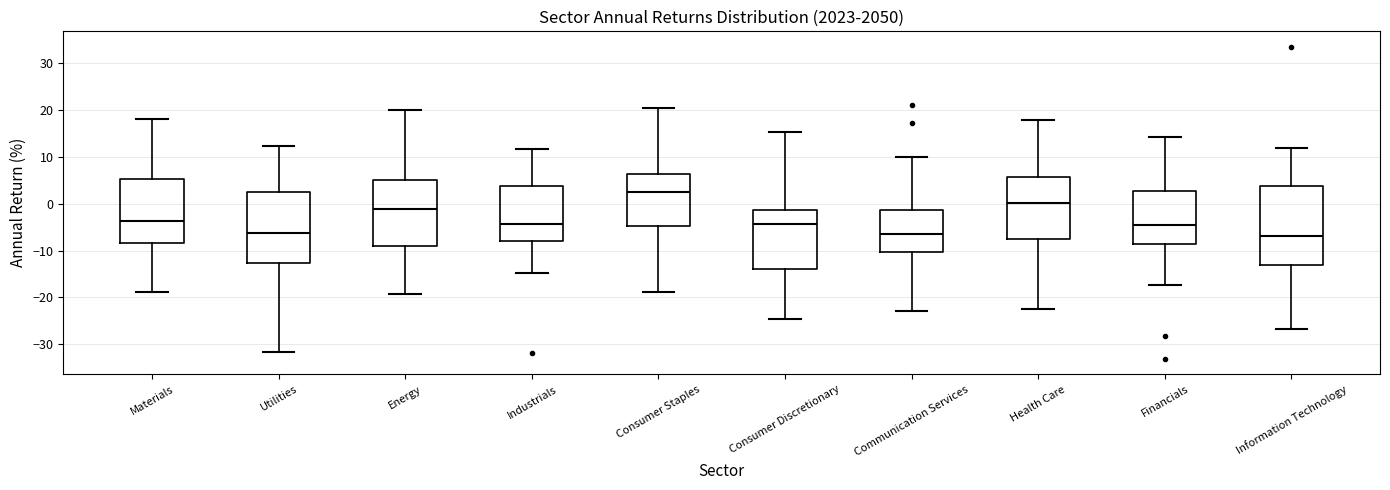

Comparing the boxes themselves (not the whiskers), which one is the tallest?

Information Technology